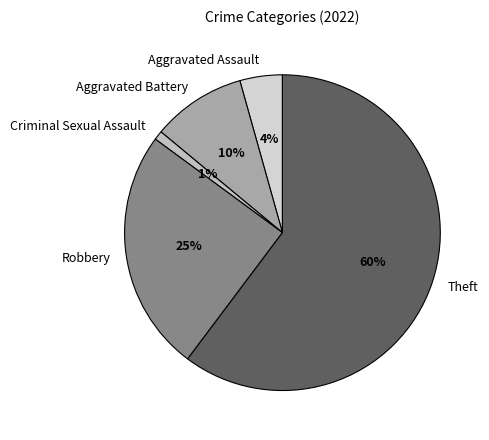

Combined, do Aggravated Battery and Theft account for over 50%?

Yes